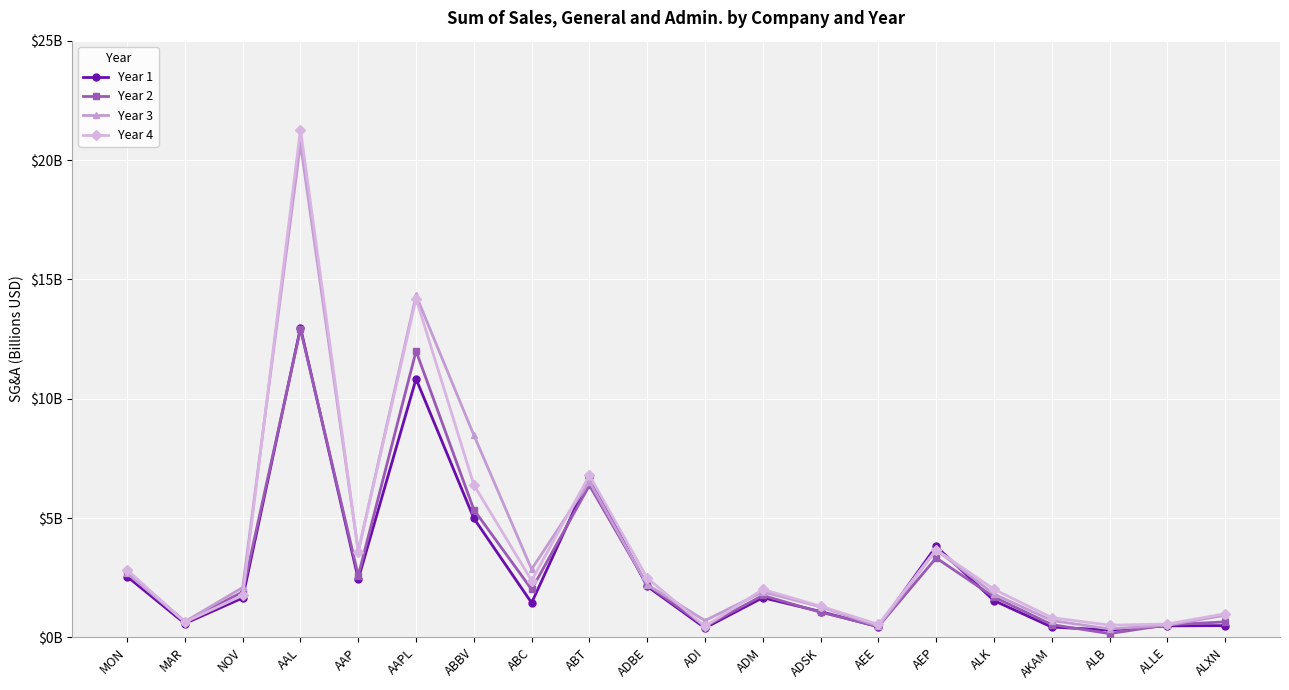

After their last crossing, which series has the higher values: Year 3 or Year 4?

Year 4